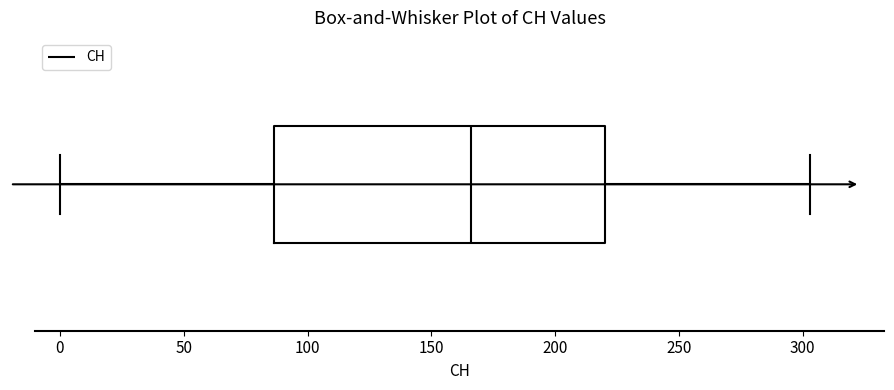

Transcribe this box plot: give where the median line is, the range the box spans, and where the two whiskers end, as read against the x-axis. The values are not printed on the chart, so give them approximately, as read against the axis.

median 165, box 85 to 220, whiskers 0 to 305